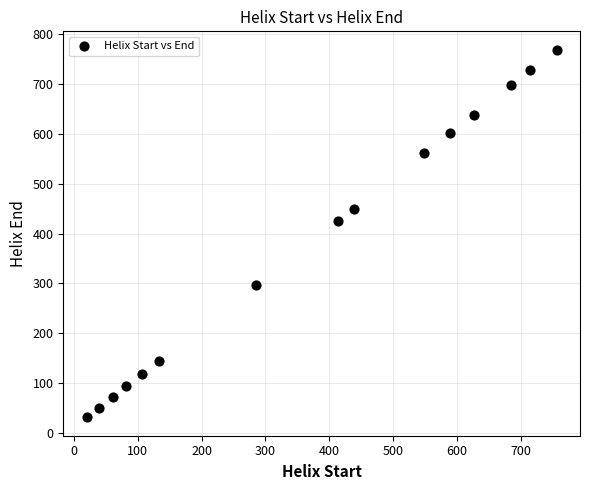

What is the range of X values (max minus min)?

736